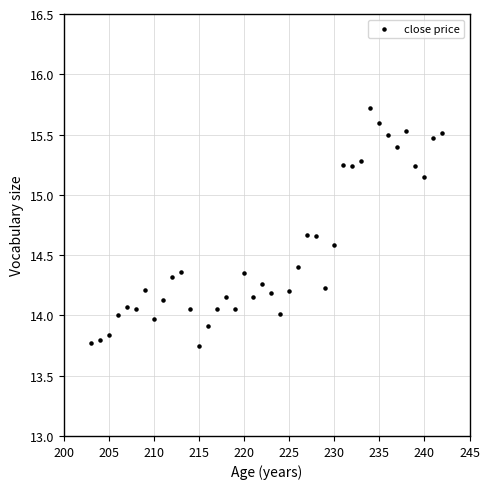

What is the range of X values (max minus min)?

39.0